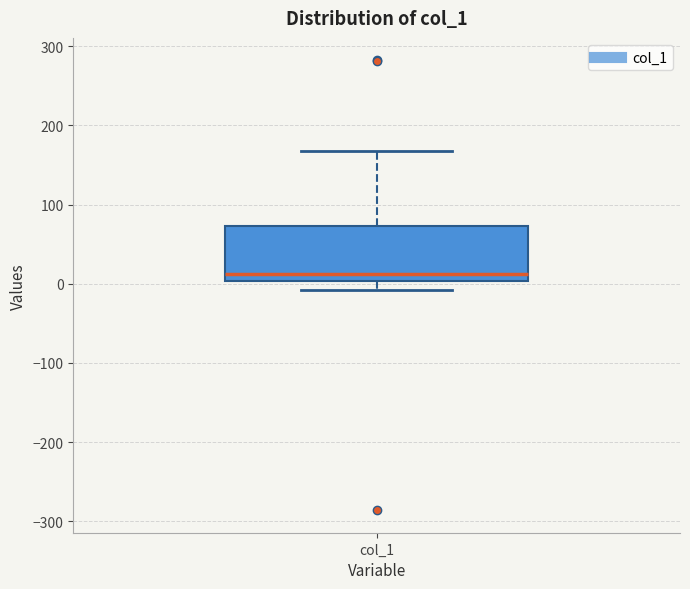

Read this box plot against the y-axis: the position of the median line, the range covered by the box, and the ends of both whiskers. The values are not printed on the chart, so give them approximately, as read against the axis.

median 10, box 0 to 70, whiskers -10 to 170